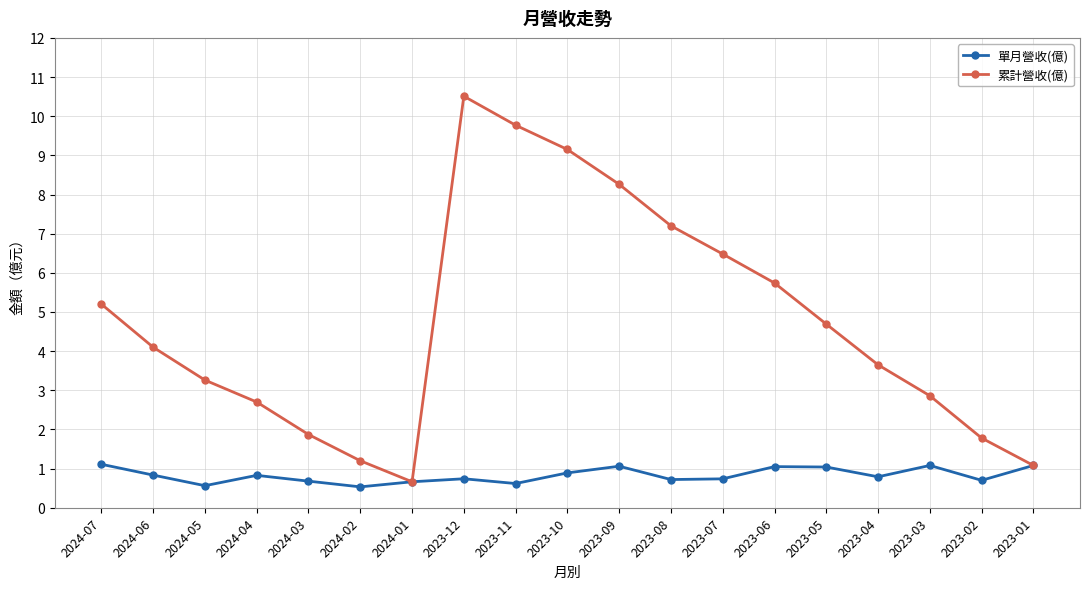

What position from the left is 2023-10?

10